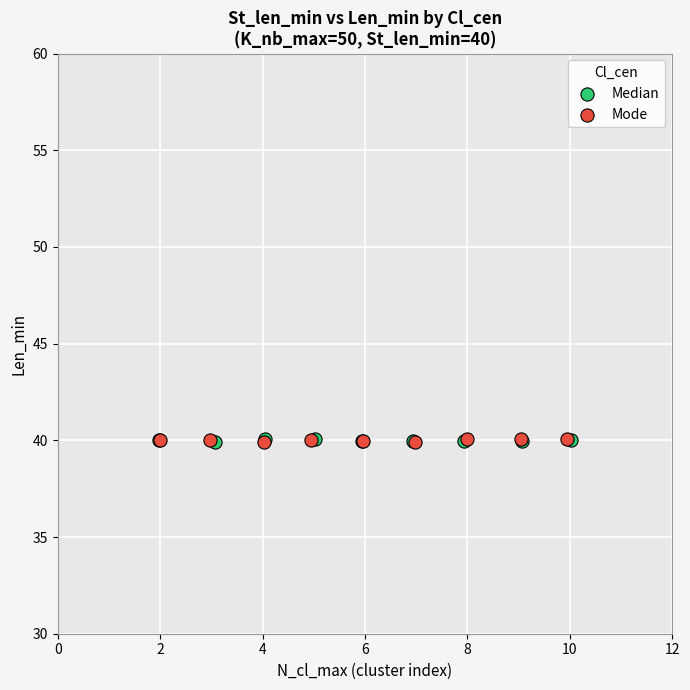

What are all the series names shown in the legend?

Median, Mode